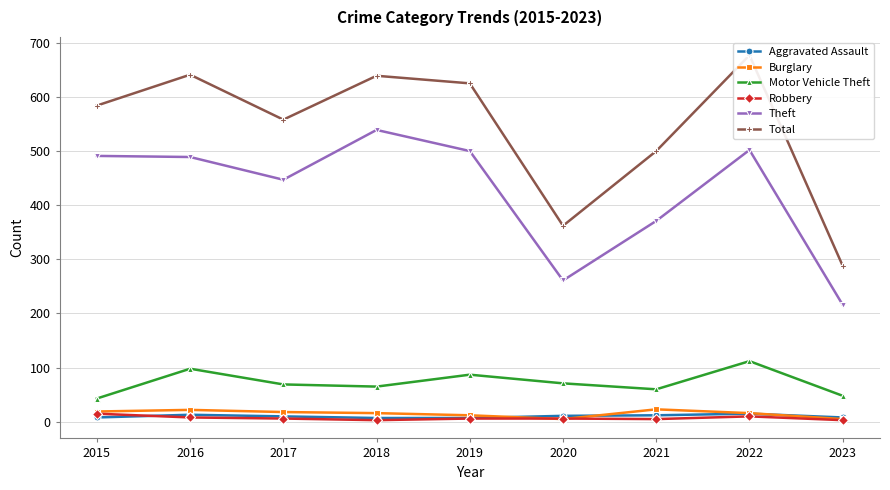

What is the difference between the Theft values at 2017 and 2016?

42